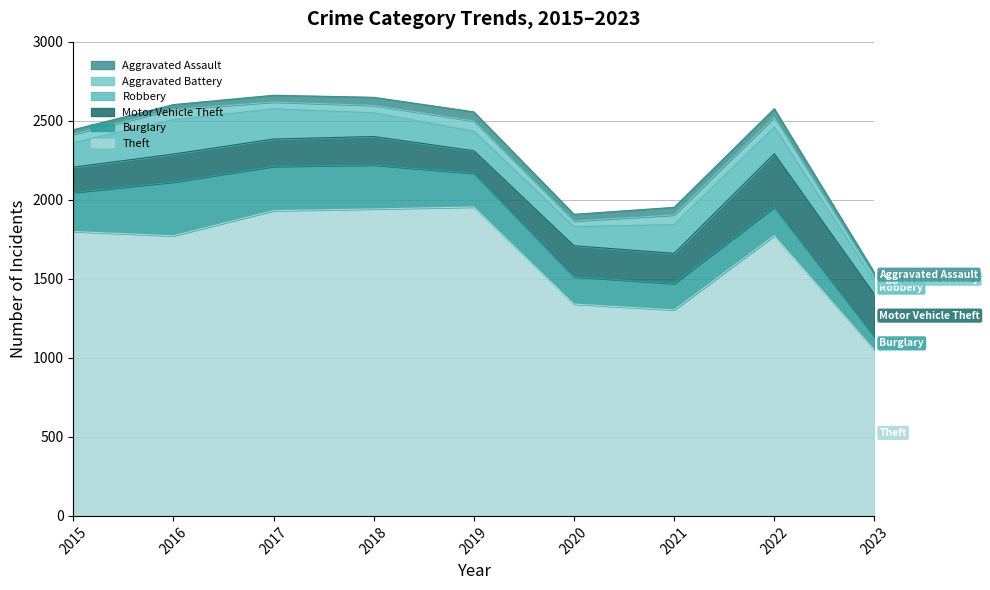

True or false: Motor Vehicle Theft and Theft cross at least once.

False